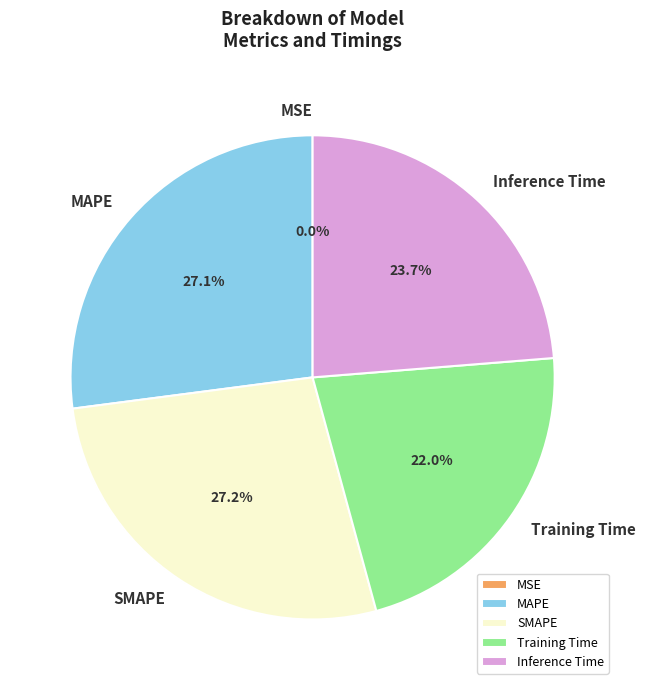

What percentage is the Training Time slice, to the nearest percent?

22%